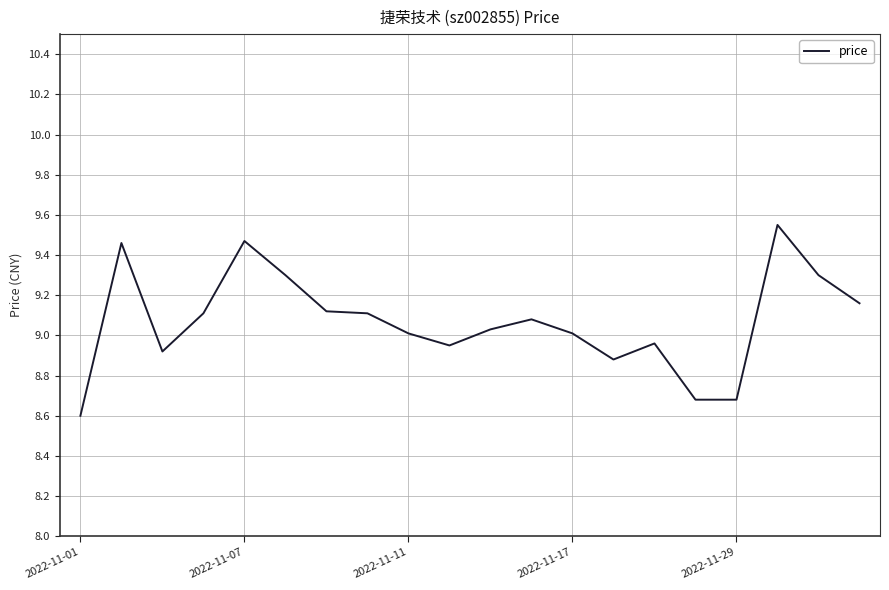

True or false: the data has more than 0 interior local peaks.

True